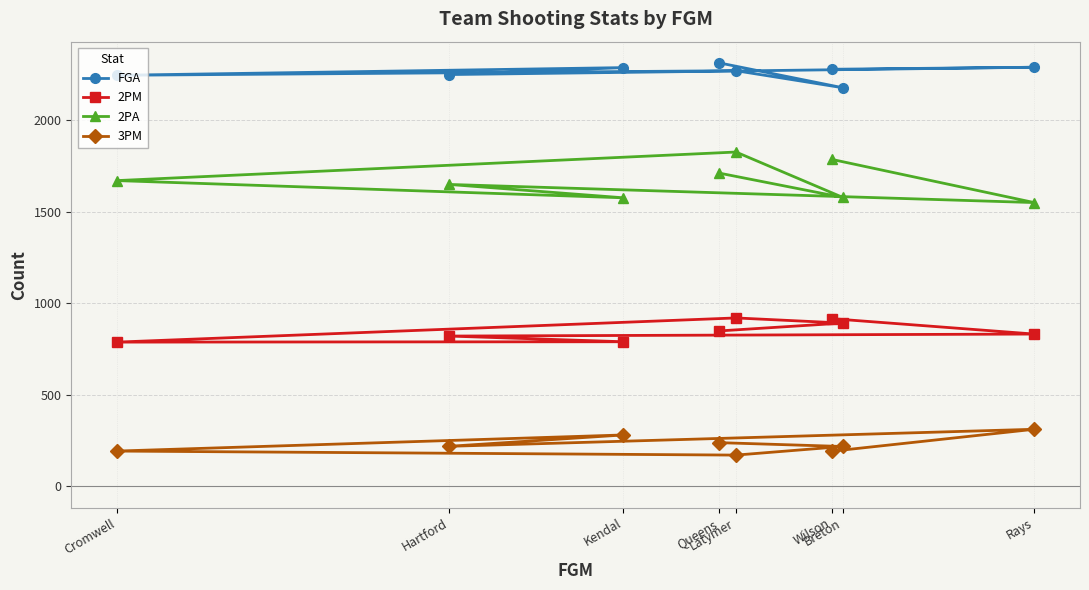

What is the sum of all 3PM values?

1825